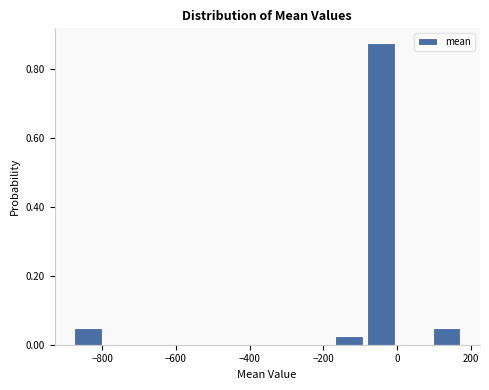

What is the height of the bar covering -80 to 0 on the x-axis? Neither the bar edges nor the heights are printed on the chart, so give them approximately, as read against the axes.

0.88